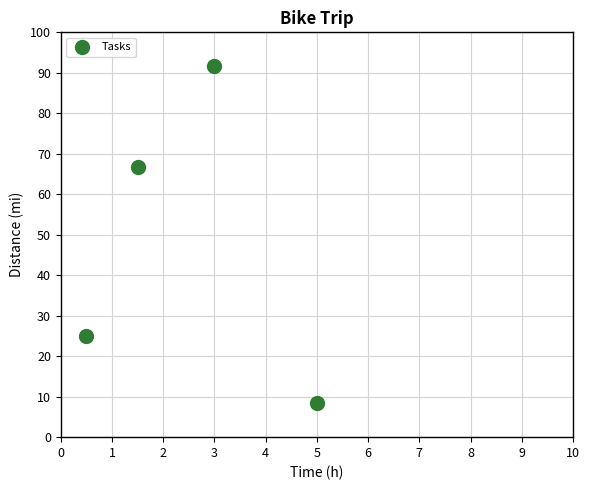

What Y value in the scatter plot is closest to 50?

66.7